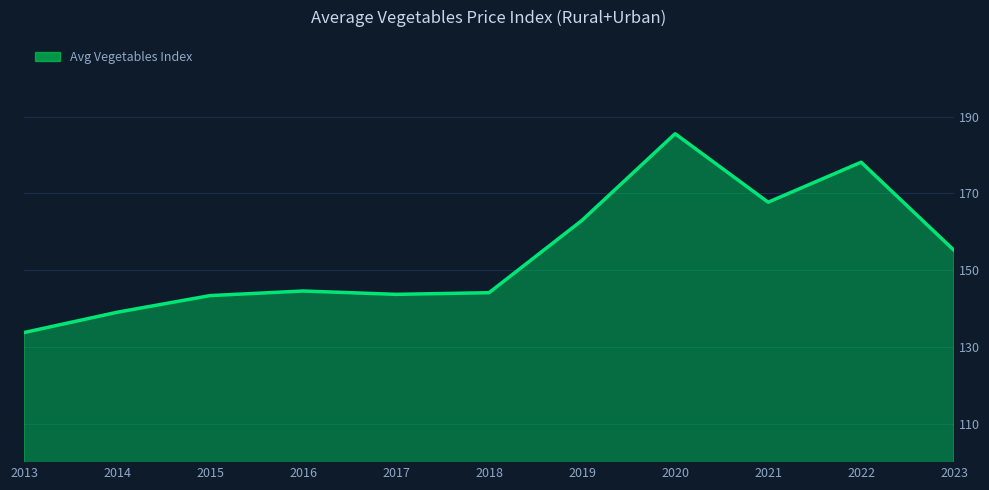

The chart shows a value of 144.6 at 2016. True or false?

True